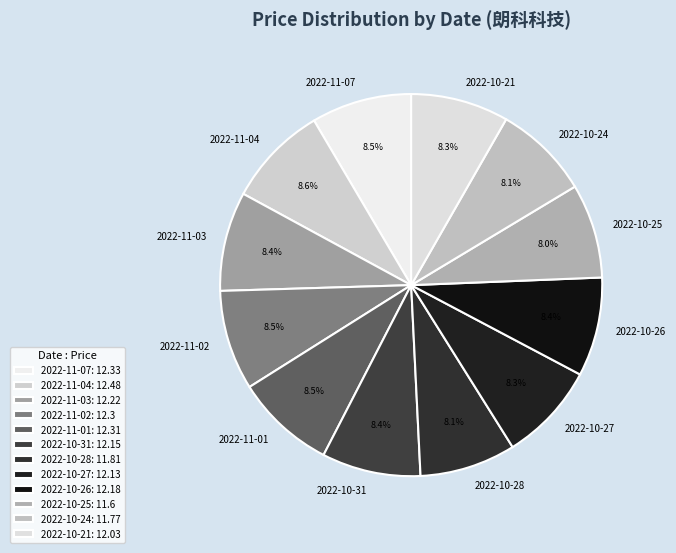

Does 2022-10-25 account for over 50% of the chart?

No